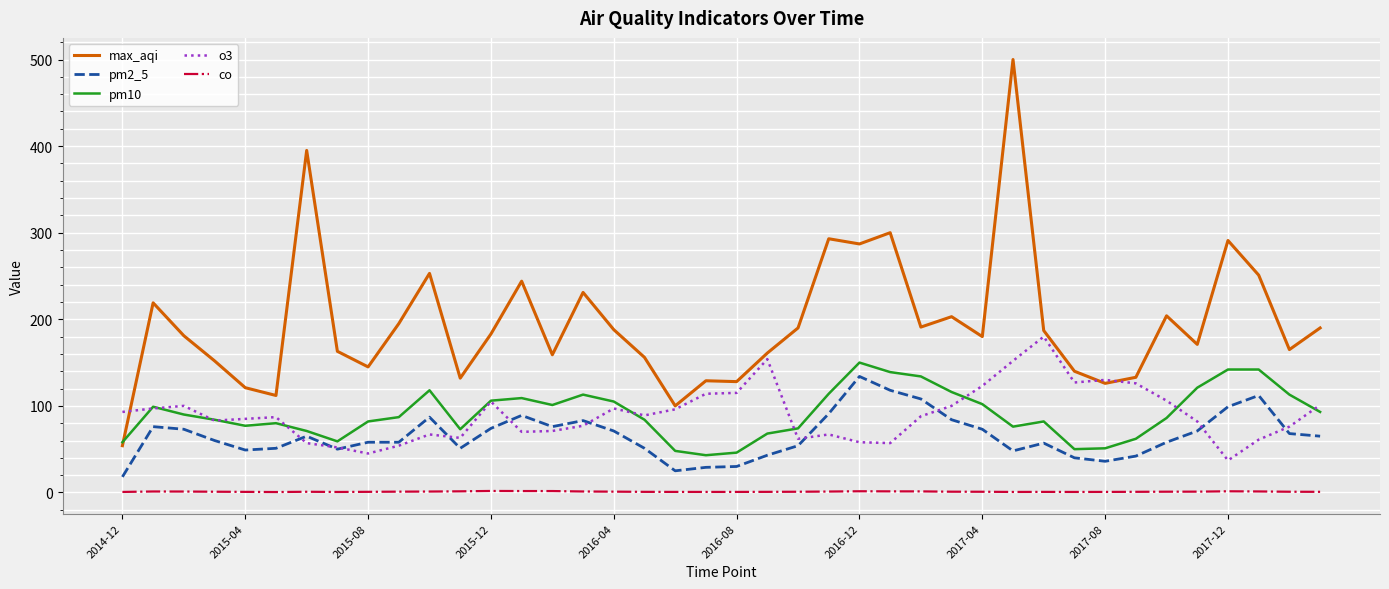

What is the lowest value of the max_aqi series?

54.0